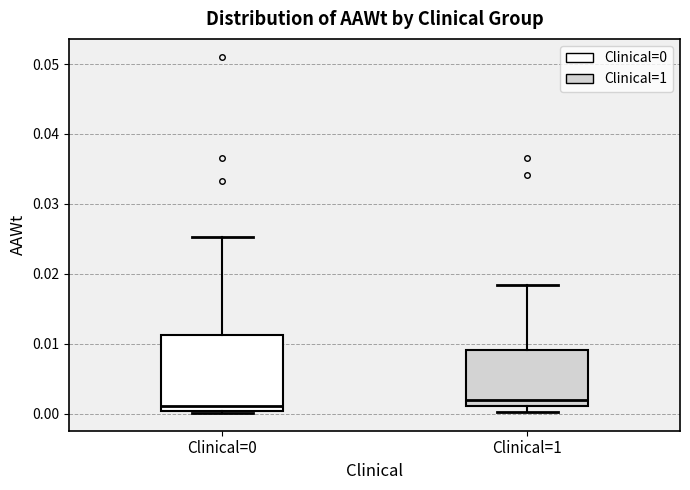

Comparing the boxes themselves (not the whiskers), which one is the tallest?

Clinical=0